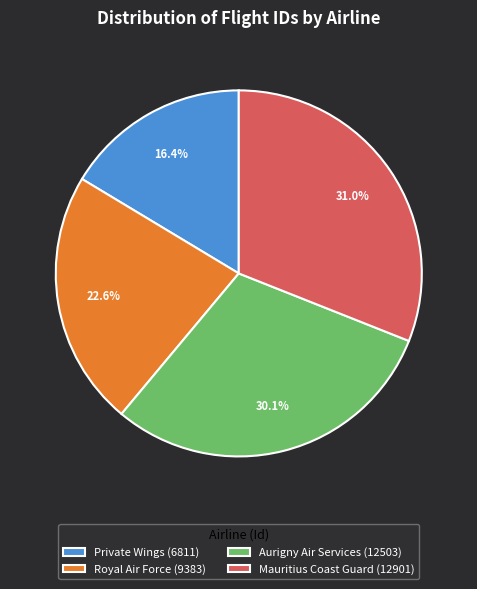

Combined, what portion of the pie is Private Wings (6811) and Mauritius Coast Guard (12901)?

47.4%